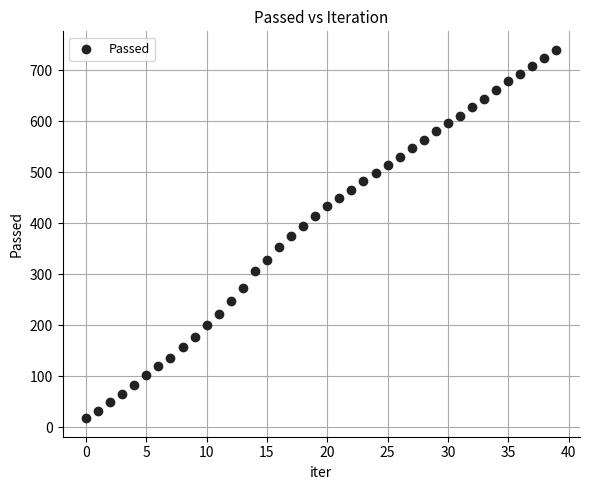

What is the range of Y values (max minus min)?

722